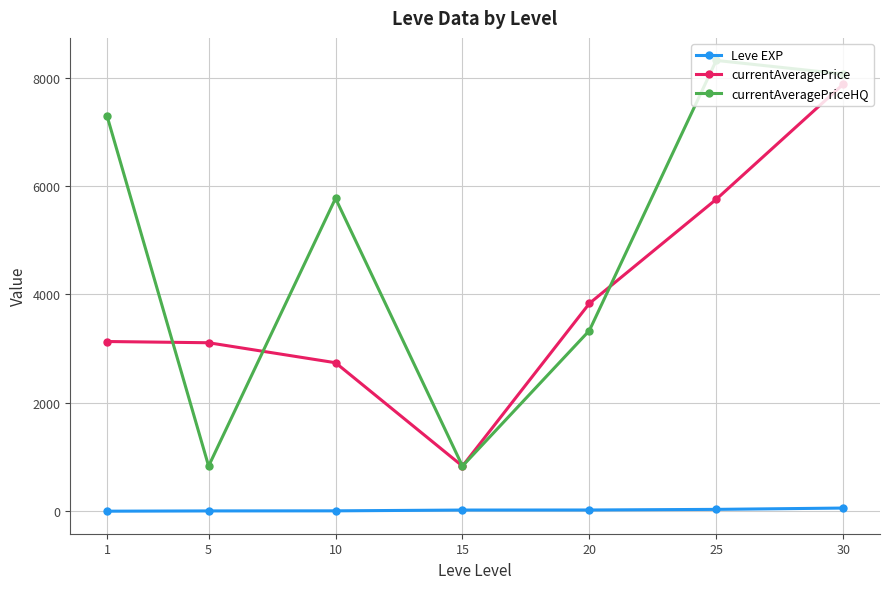

How many lines are shown in the chart?

3